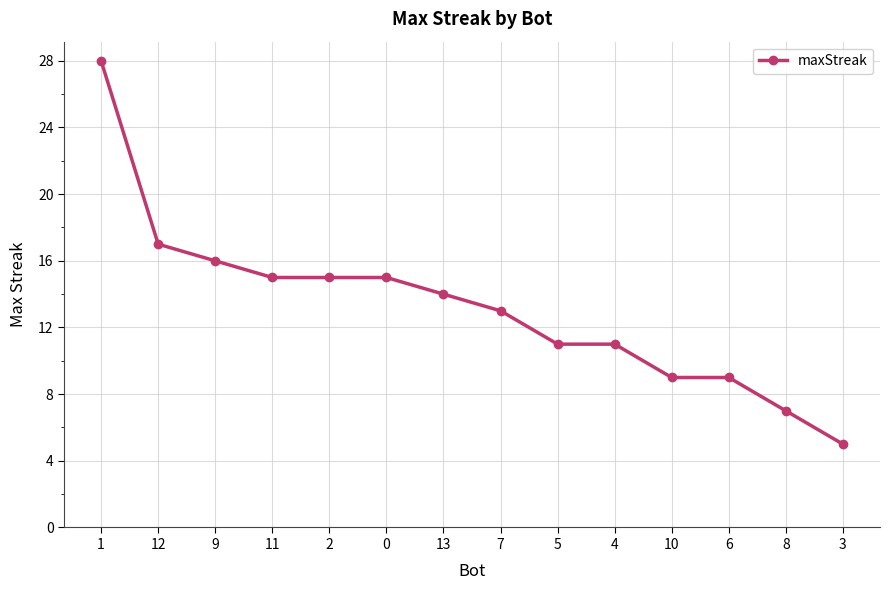

True or false: the data shows 11 at 8.

False